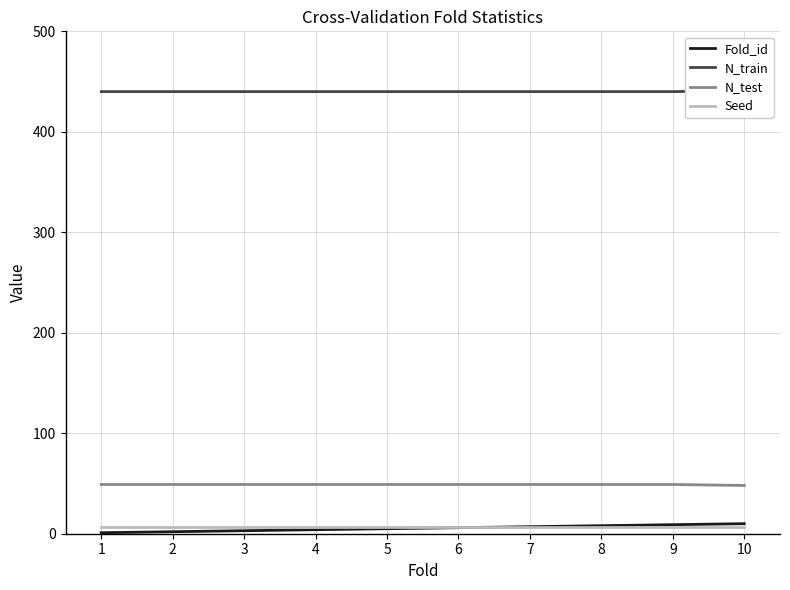

What is the approximate value of Seed at 7?

7